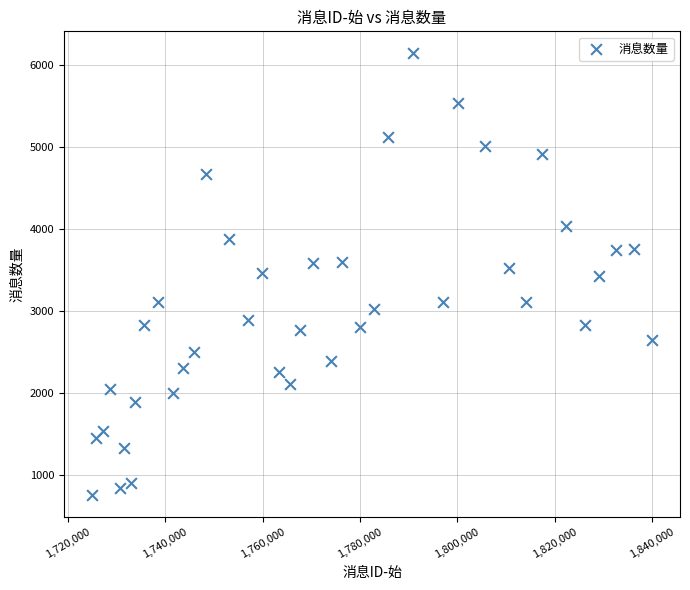

What is the range of X values (max minus min)?

115116